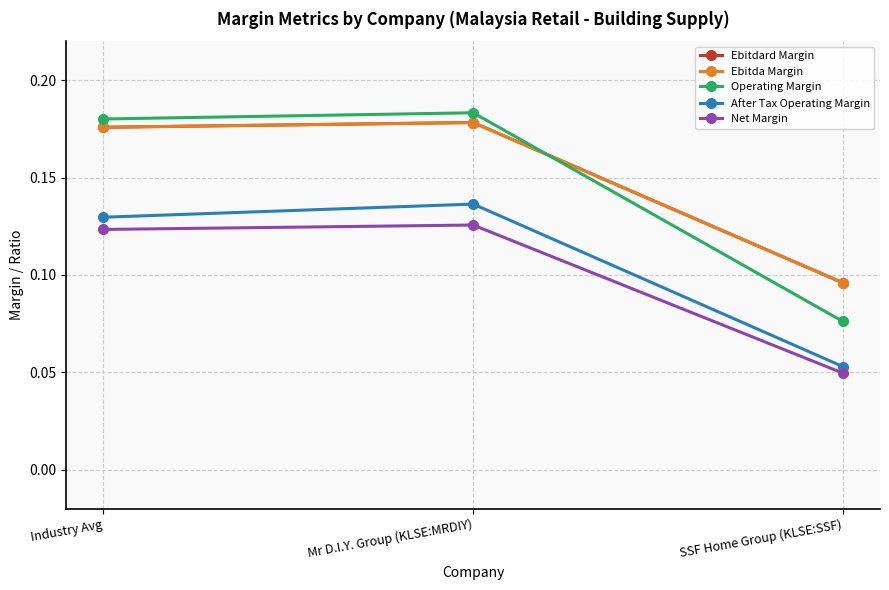

What is the value of the Operating Margin point at the 1st from the left?

0.2